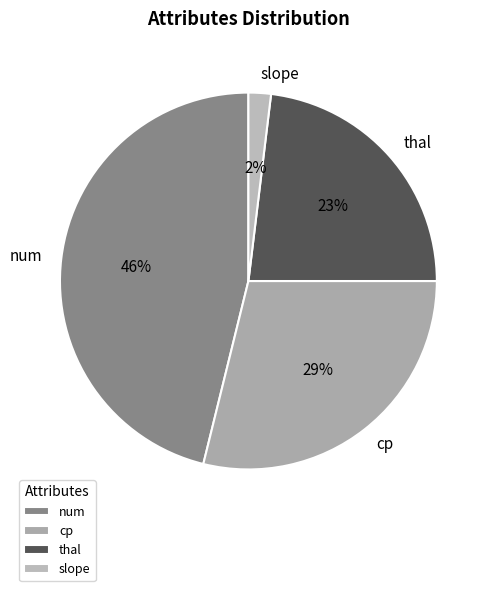

Which category has the biggest portion of the pie?

num